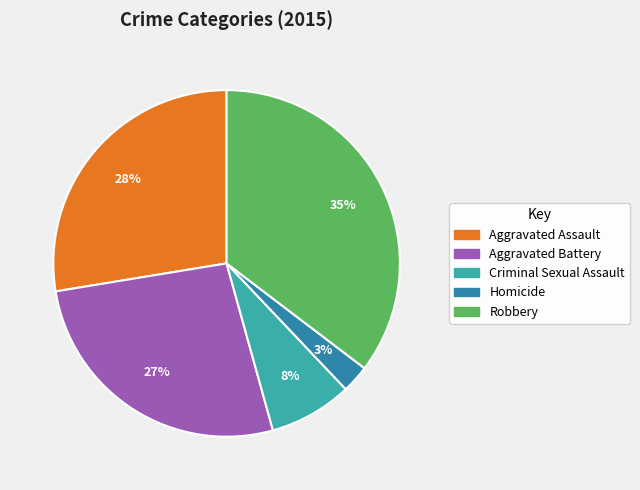

Does Aggravated Assault represent more than half of the total?

No